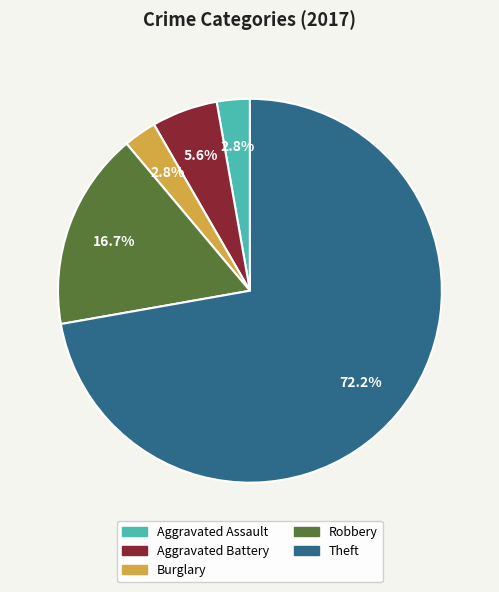

The Aggravated Battery slice represents 6% of the pie. True or false?

True